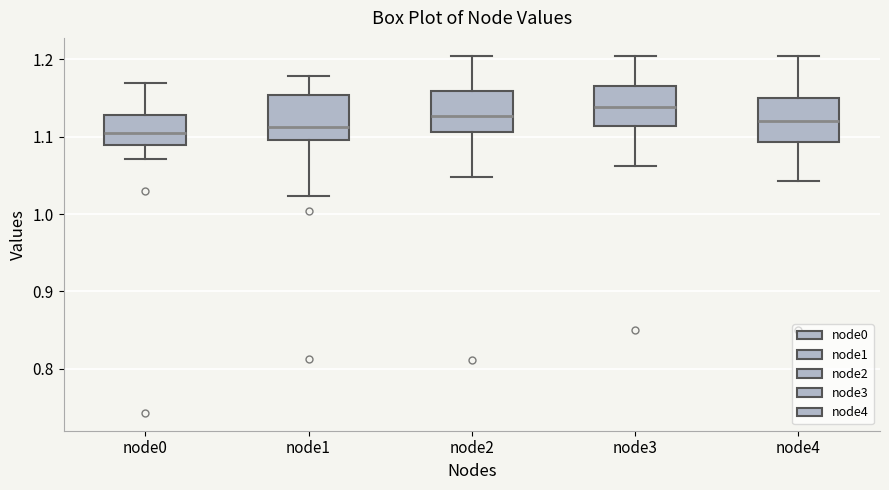

Where does the upper whisker of the box for node2 end on the y-axis? The values are not printed on the chart, so give them approximately, as read against the axis.

1.20